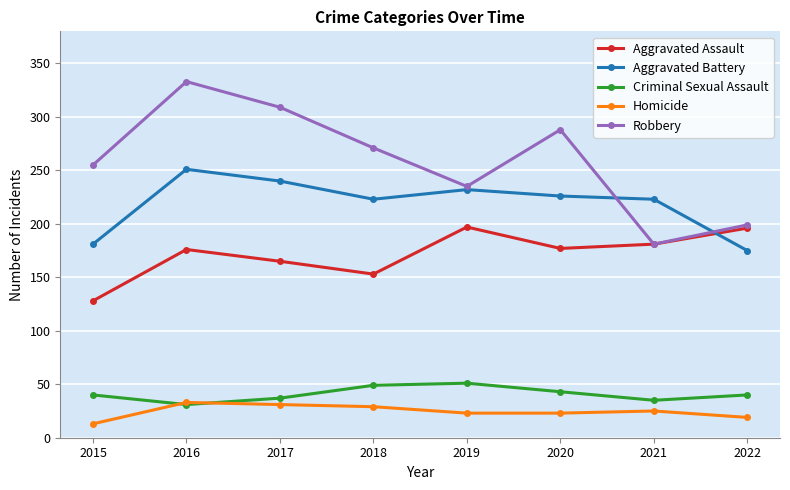

Read the Homicide value at 2022, to the nearest 10.

20